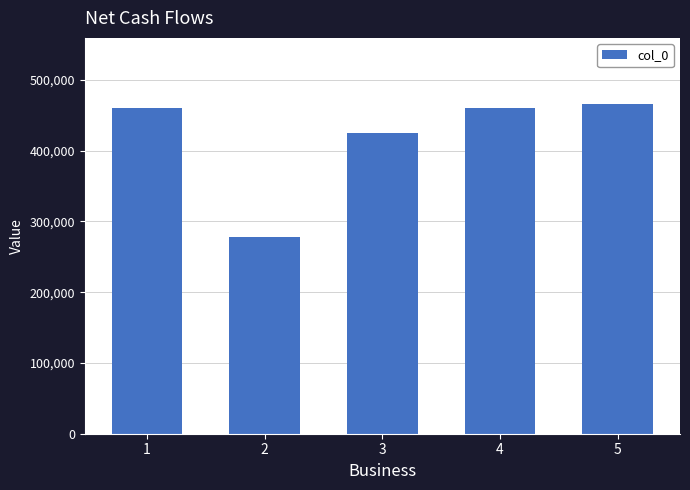

What is the sum of all values?

2090126